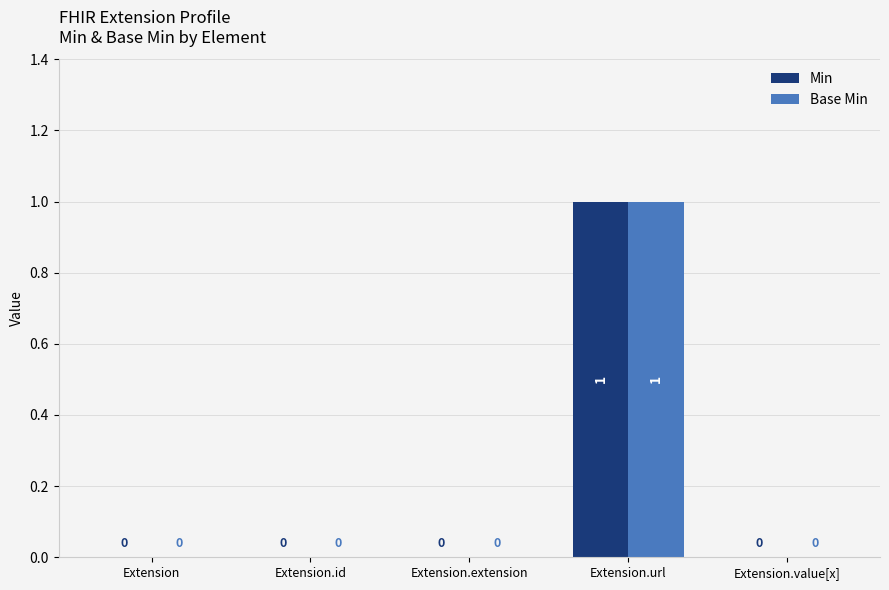

Does the chart contain stacked bars?

No